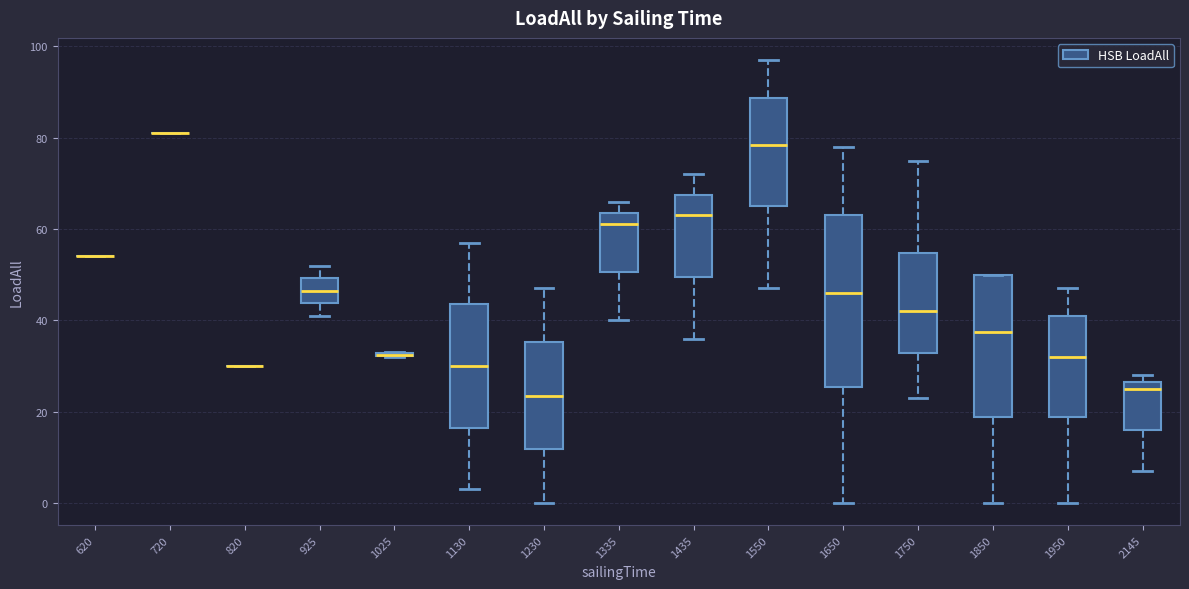

Where does the median line of the box at x = 1650 sit on the y-axis? The values are not printed on the chart, so give them approximately, as read against the axis.

46